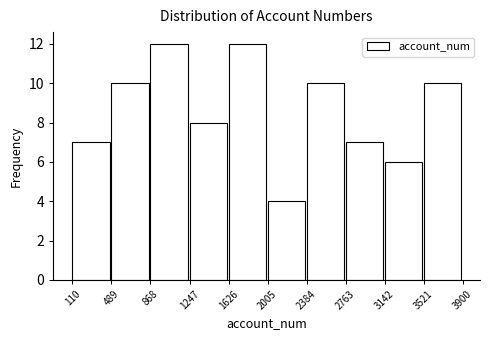

Reading left to right, transcribe this chart: for each bar, give the range it covers on the x-axis and its height. The values are not printed on the chart, so give them approximately, as read against the axis.

110 to 489: 7
489 to 868: 10
868 to 1247: 12
1247 to 1626: 8
1626 to 2005: 12
2005 to 2384: 4
2384 to 2763: 10
2763 to 3142: 7
3142 to 3521: 6
3521 to 3900: 10